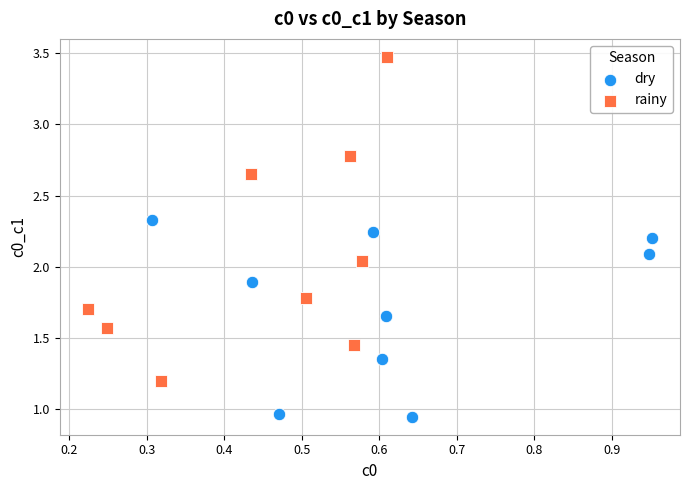

Which series has the widest spread of Y values?

rainy